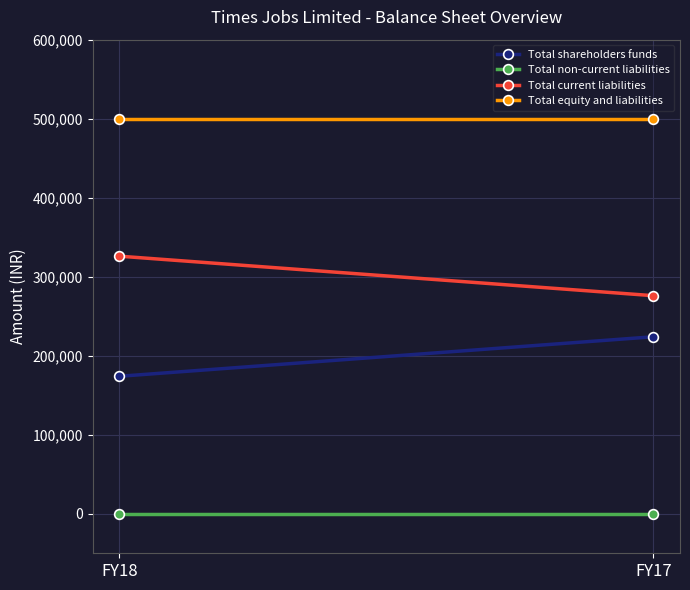

What is the value of the Total shareholders funds point at the 2nd from the left?

224000